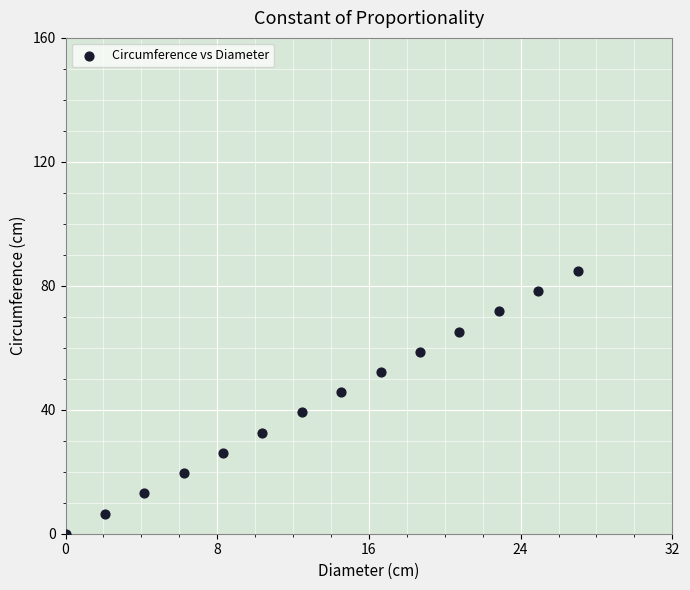

What is the range of Y values (max minus min)?

84.8